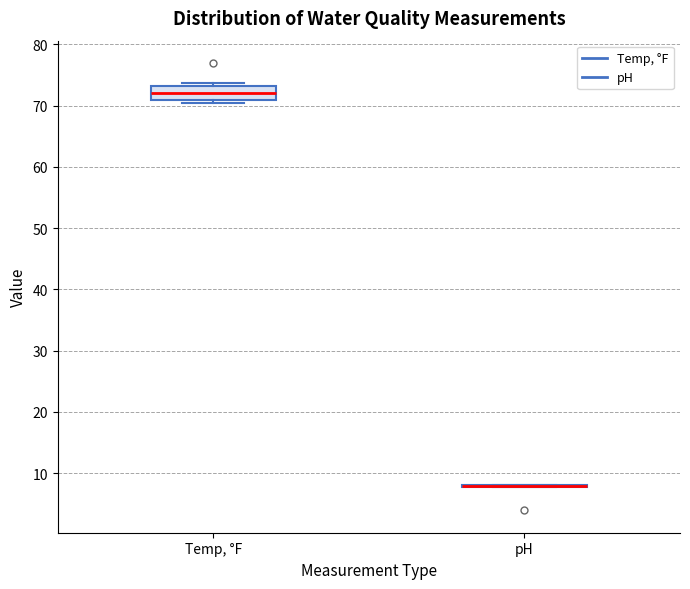

Reading left to right, read every box against the y-axis: the position of its median line, the range the box covers, and the ends of its whiskers. The values are not printed on the chart, so give them approximately, as read against the axis.

Temp, °F: median 72, box 71 to 73, whiskers 71 (just below the box's lower edge) to 74
pH: box collapsed to a line at 8, whiskers 8 to 8